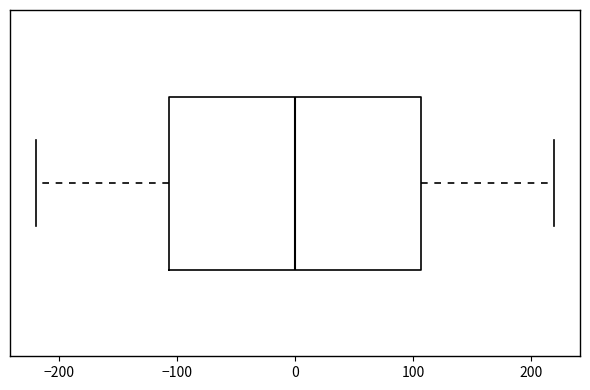

Read this box plot against the x-axis: the position of the median line, the range covered by the box, and the ends of both whiskers. The values are not printed on the chart, so give them approximately, as read against the axis.

median 0, box -110 to 110, whiskers -220 to 220